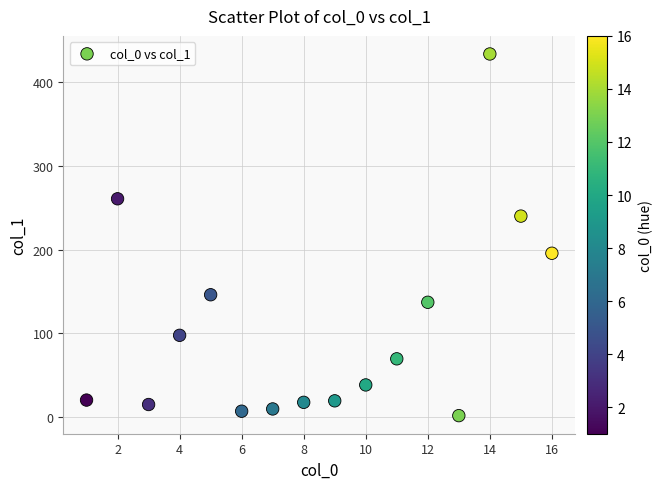

What is the range of X values (max minus min)?

15.0